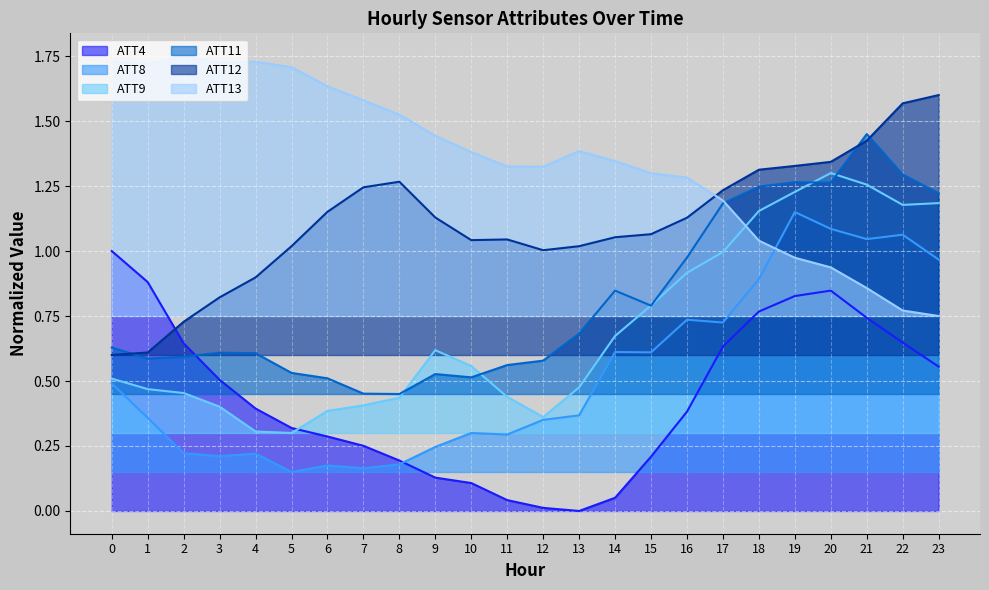

Between 17 and 21, which series saw the biggest shift?

ATT13